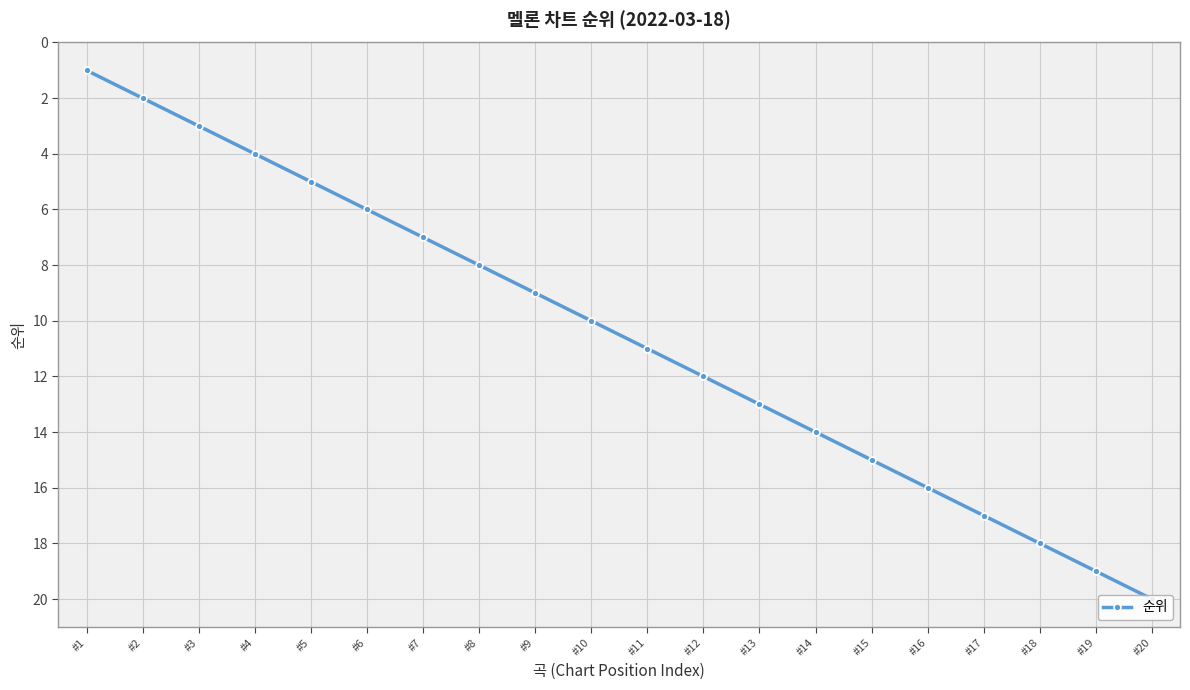

Is it true that the value at #20 is 20?

True